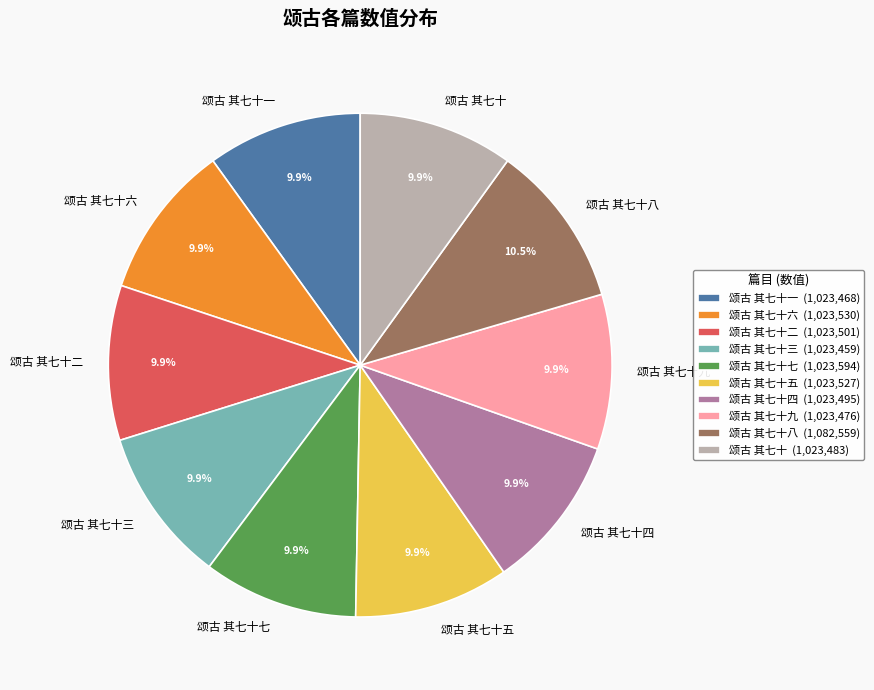

What is the total percentage of 颂古 其七十一 and 颂古 其七十五?

19.9%